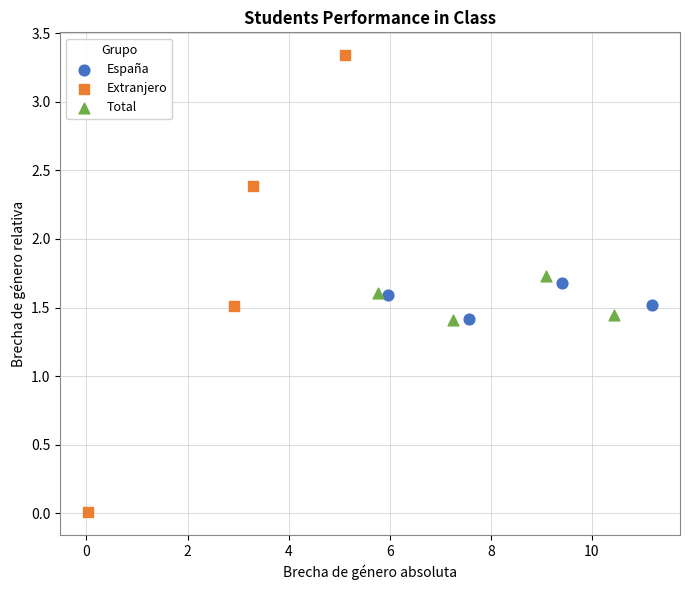

Which series has the largest Y range (max minus min)?

Extranjero